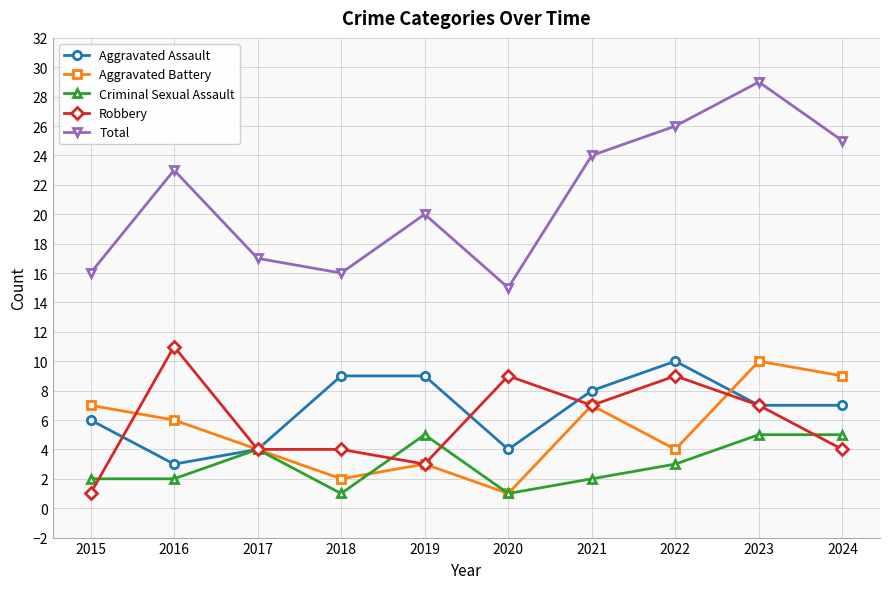

Is the value of Criminal Sexual Assault at 2016 greater than the value of Robbery at 2022?

No